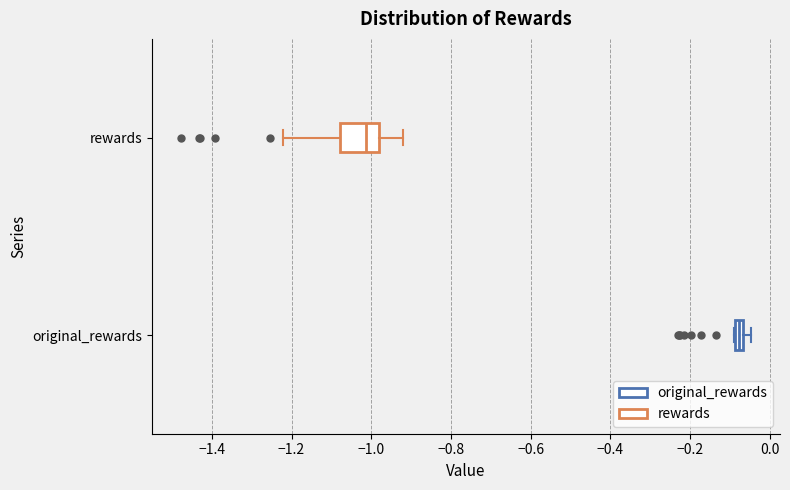

Comparing the boxes themselves (not the whiskers), which one is the widest?

rewards